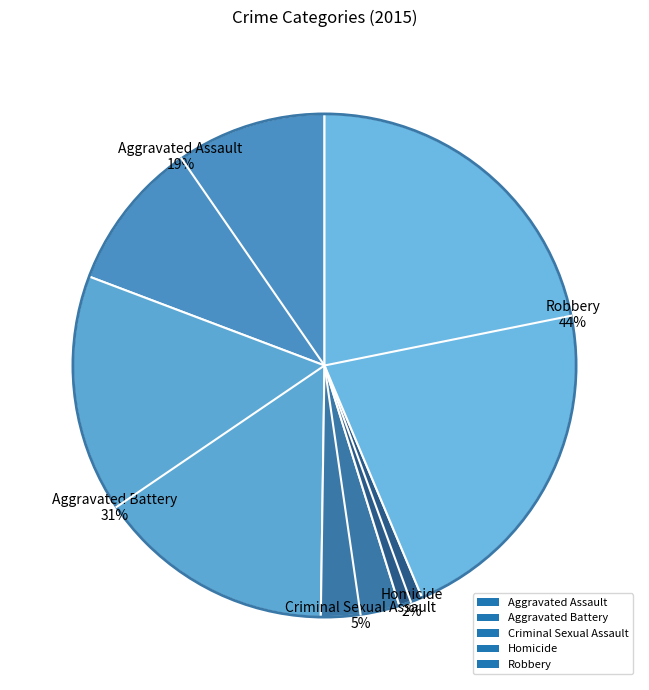

Which category has the biggest portion of the pie?

Robbery